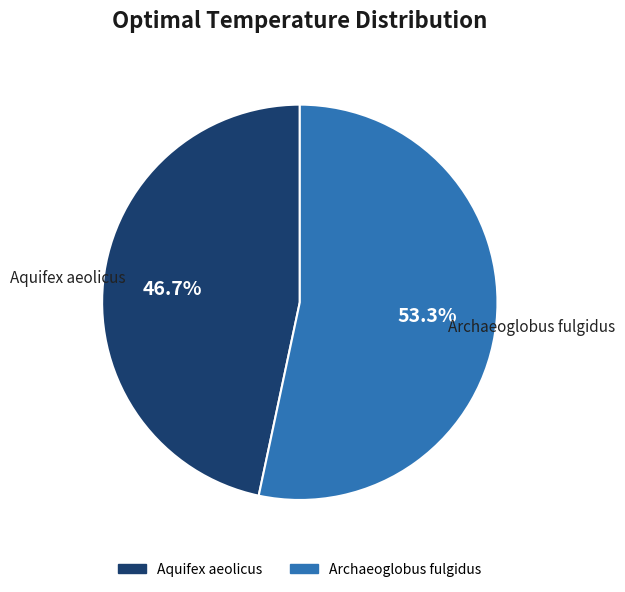

Does any single category account for the majority?

Yes